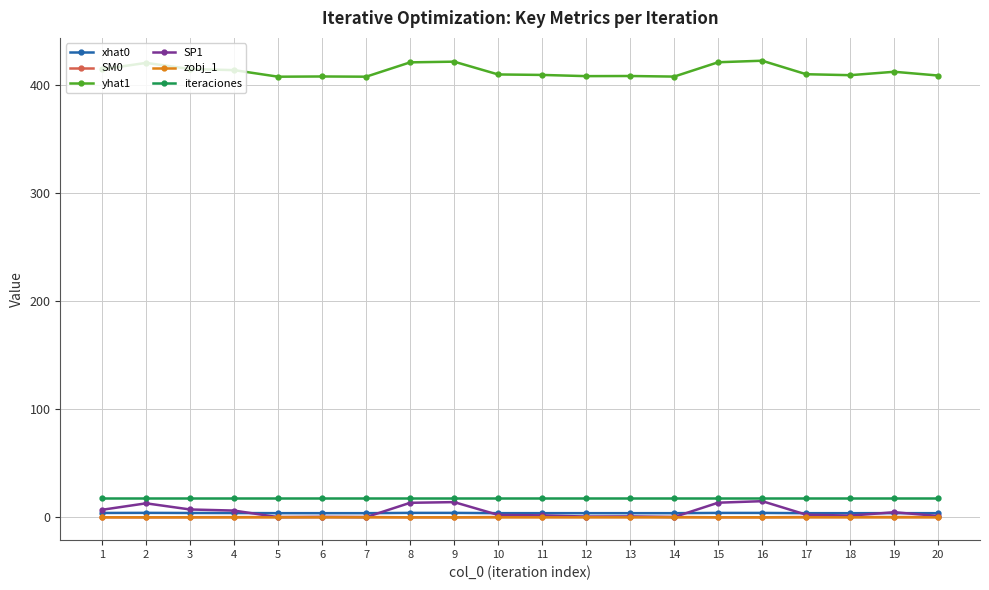

True or false: iteraciones and yhat1 cross at least once.

False